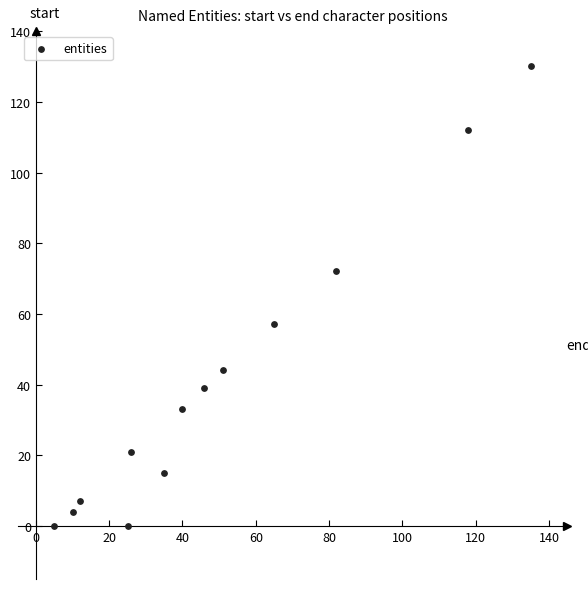

What is the range of Y values (max minus min)?

130